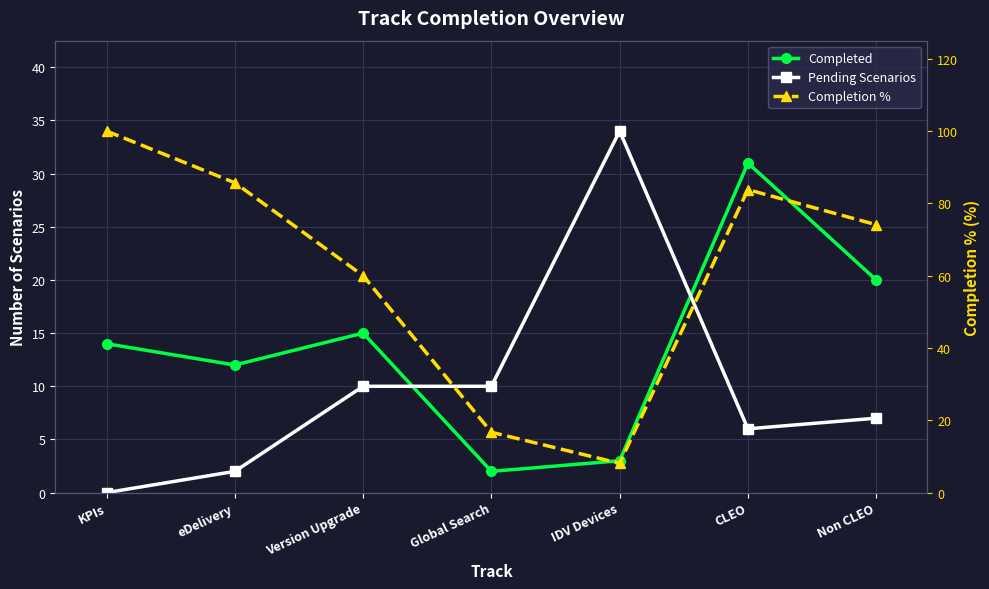

What is the average value of the Completed series?

13.9